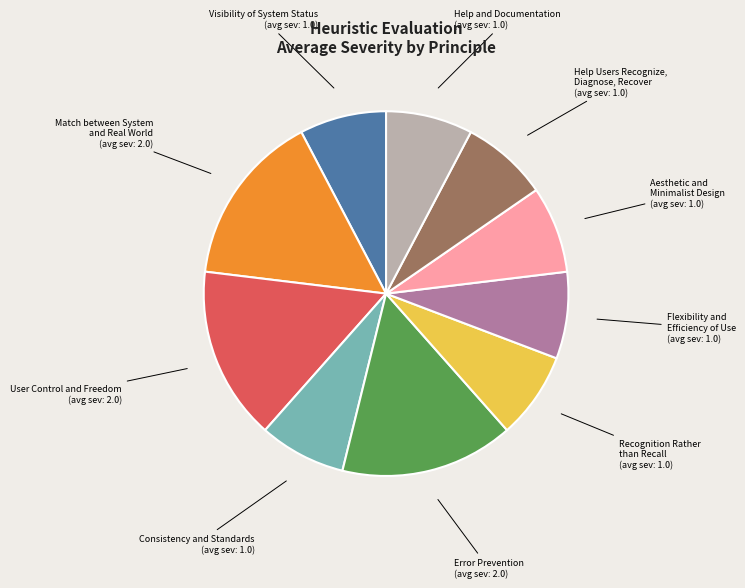

Does any single category account for the majority?

No